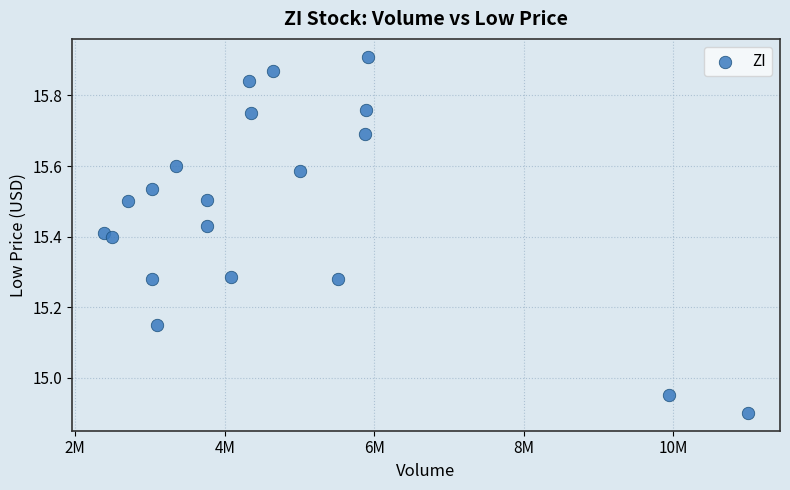

What is the range of Y values (max minus min)?

1.0